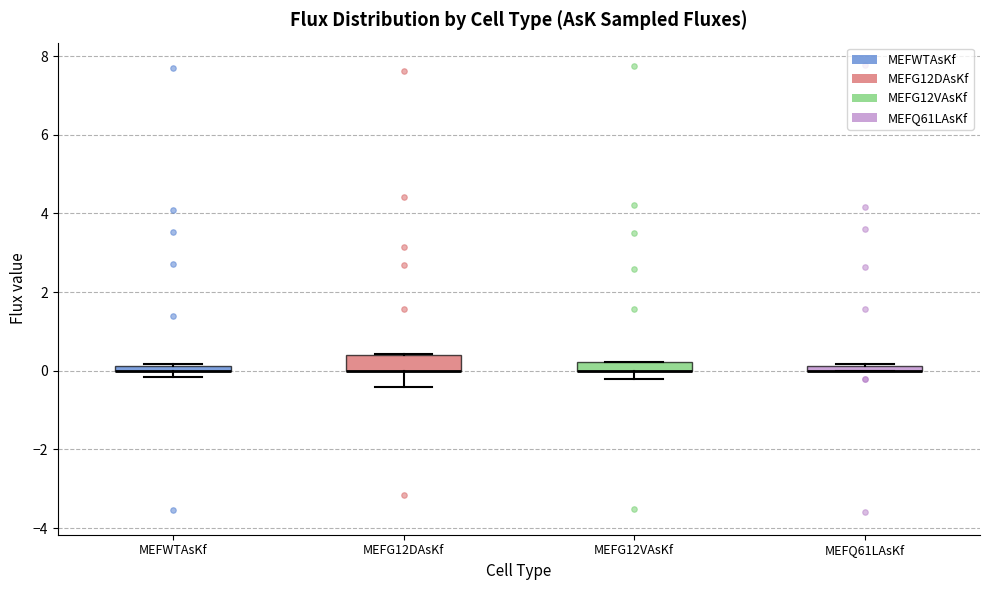

Where is the upper edge of the box for MEFG12DAsKf on the y-axis? The values are not printed on the chart, so give them approximately, as read against the axis.

0.4